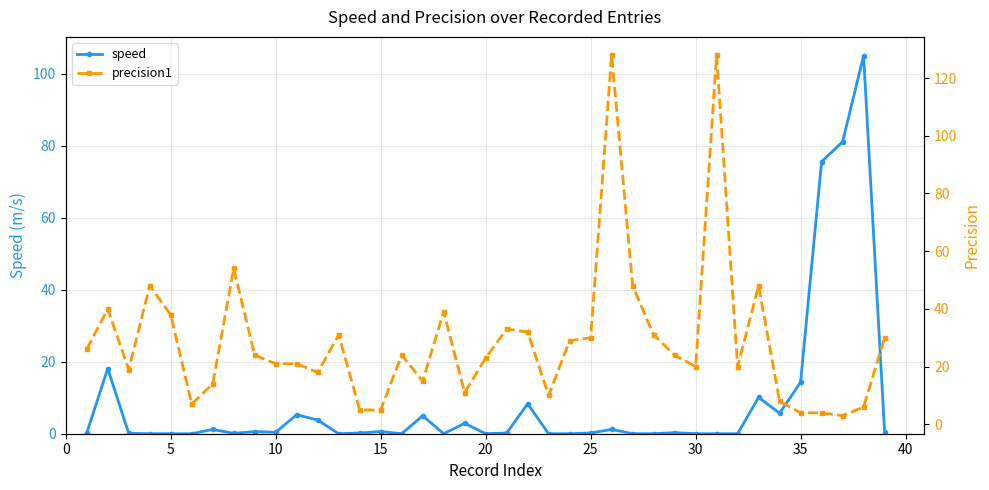

What is the maximum value for speed?

105.0